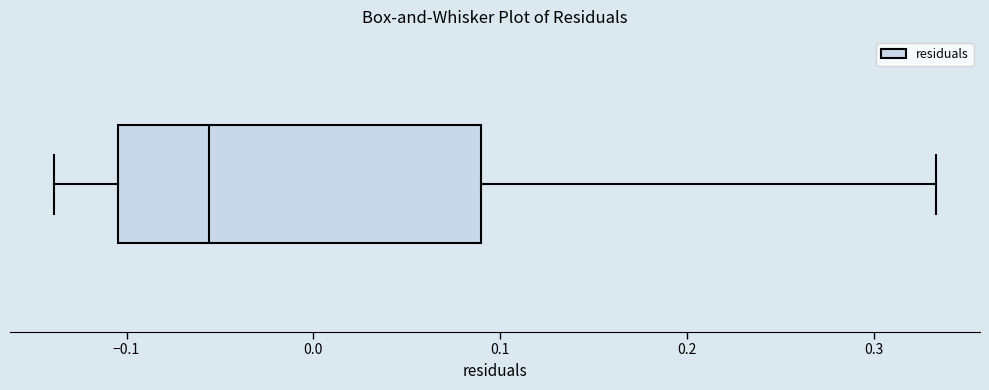

Read this box plot against the x-axis: the position of the median line, the range covered by the box, and the ends of both whiskers. The values are not printed on the chart, so give them approximately, as read against the axis.

median -0.06, box -0.10 to 0.09, whiskers -0.14 to 0.33